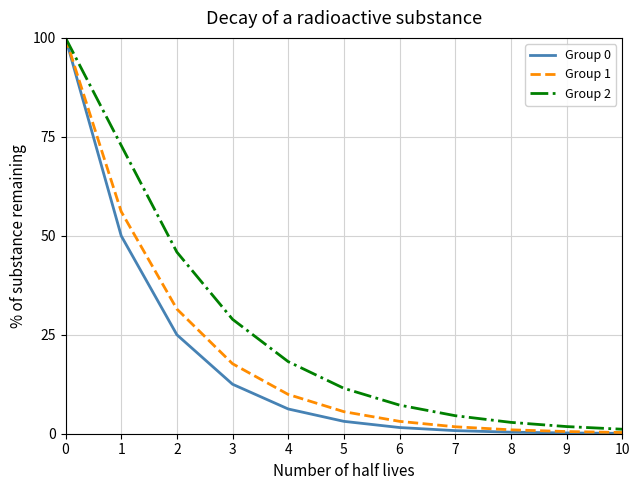

True or false: Group 1 has a value of 5.6 at 5.

True